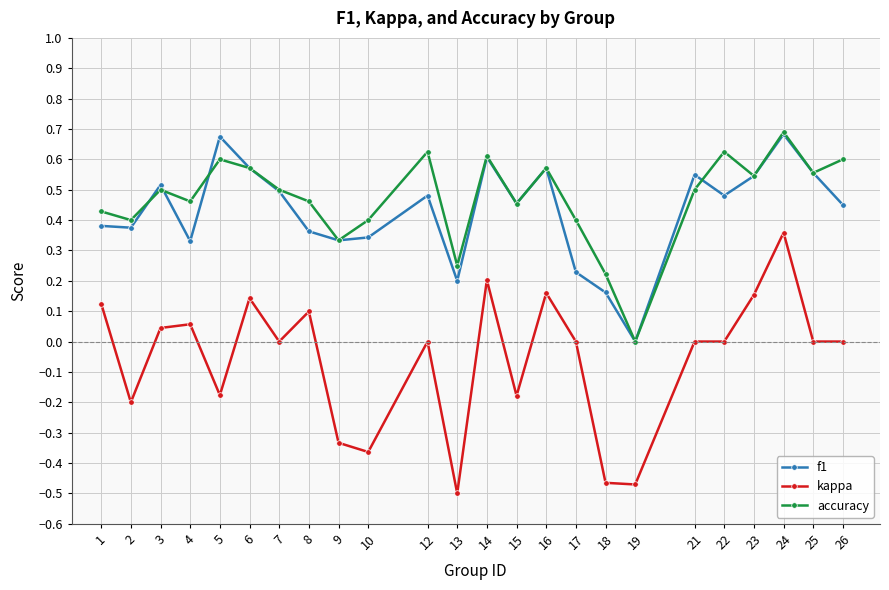

Which series has the largest range (max minus min)?

kappa